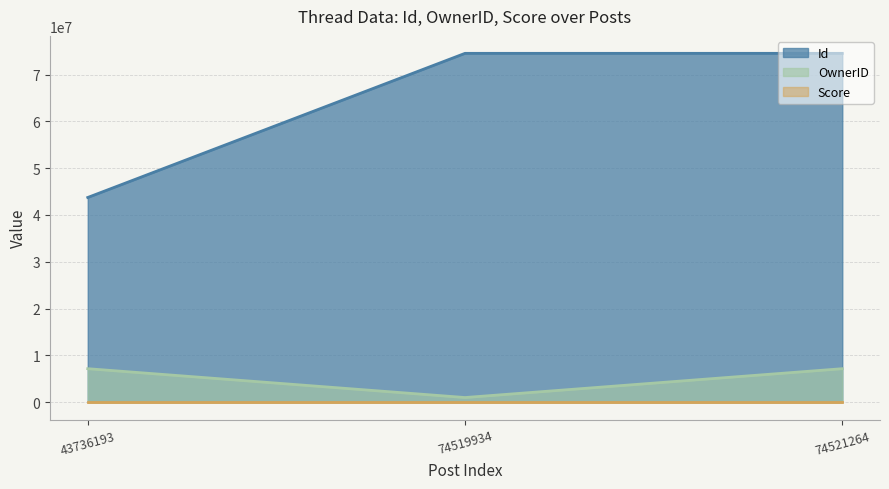

What is the difference between the maximum and minimum values in the OwnerID series?

6159473